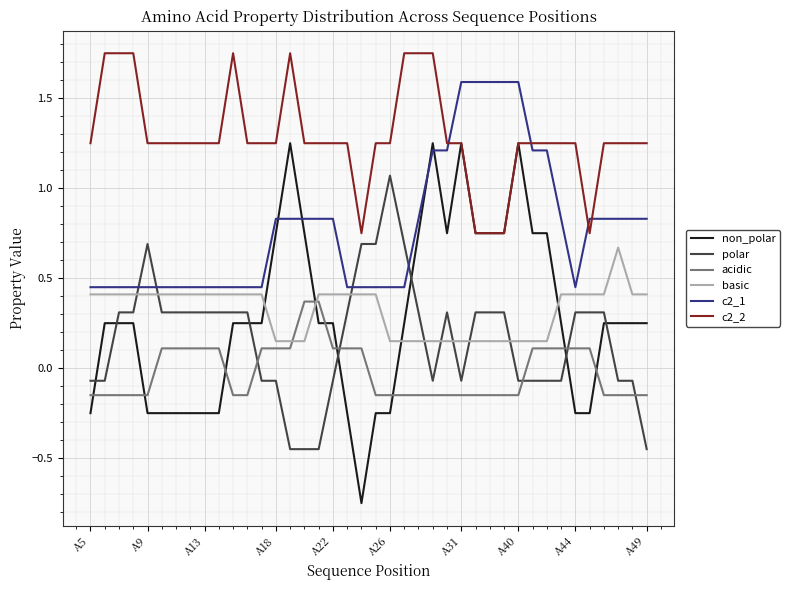

Which series has the largest total across all categories?

c2_2